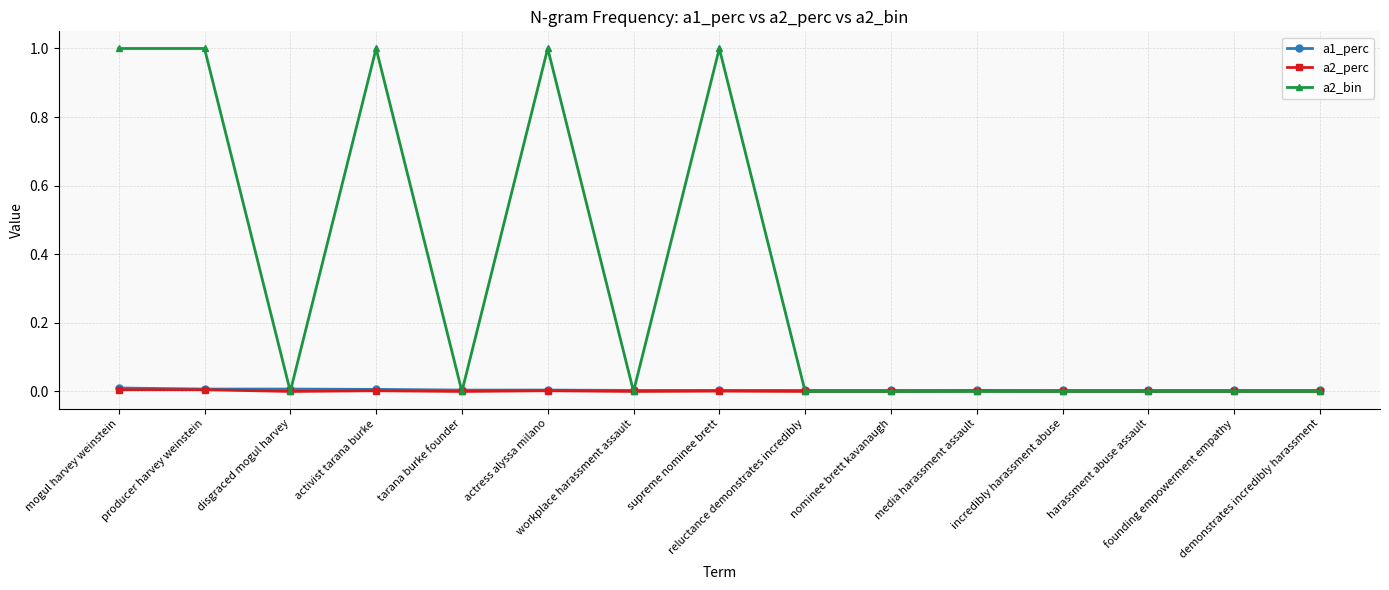

What is the maximum value for a2_bin?

1.0